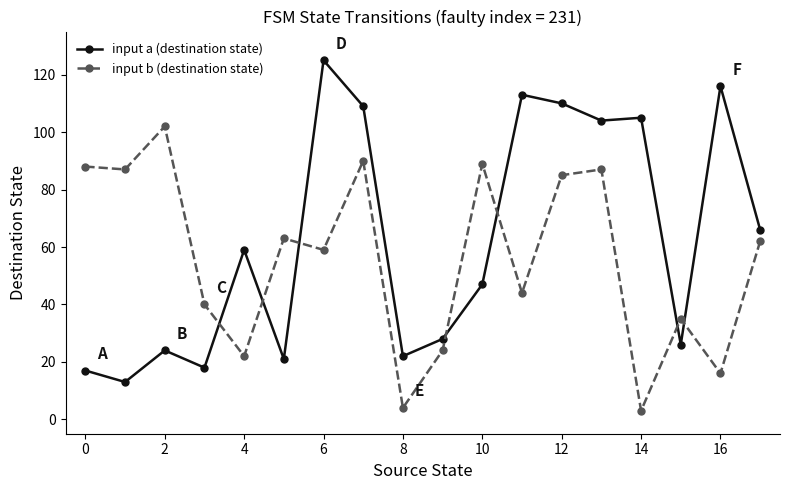

List the series in order of their overall mean, highest first.

input a (destination state), input b (destination state)